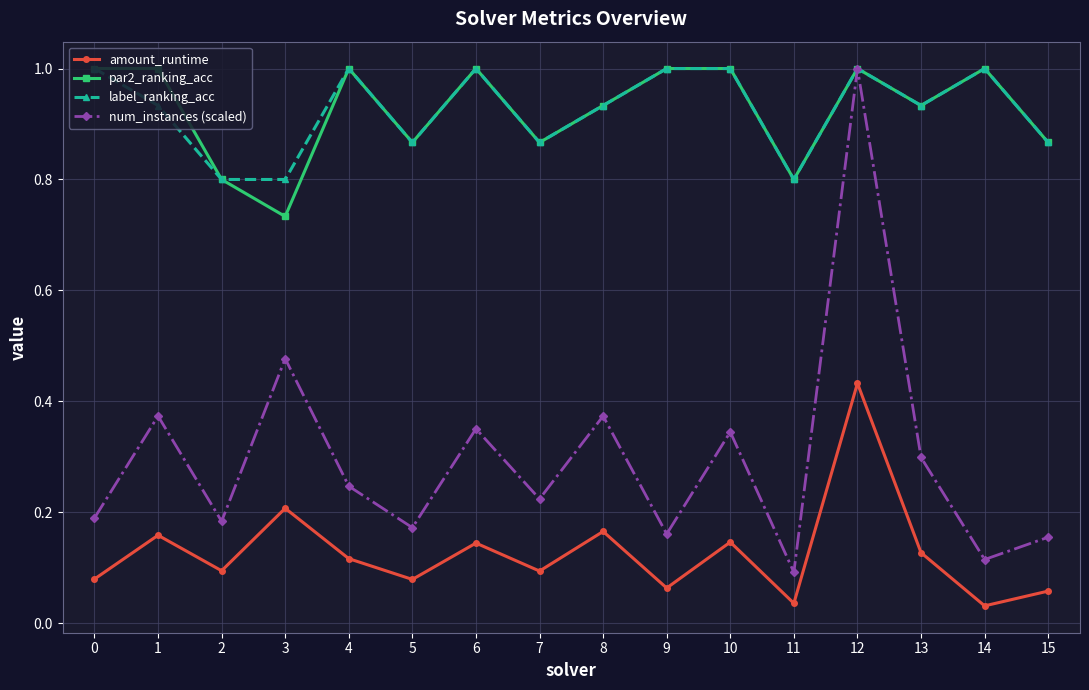

True or false: amount_runtime and label_ranking_acc cross at least once.

False